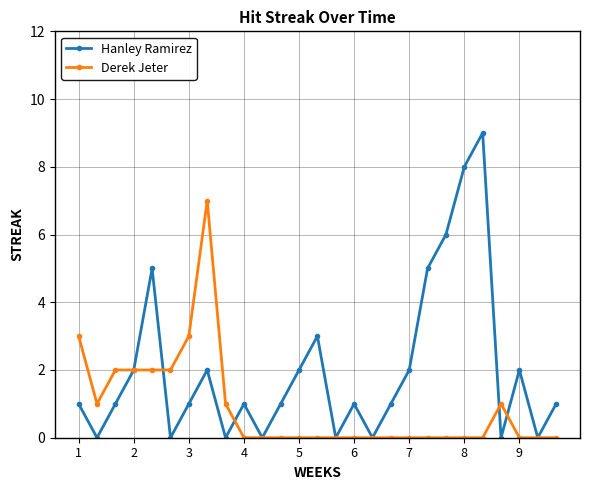

What is the highest value of the Hanley Ramirez series?

9